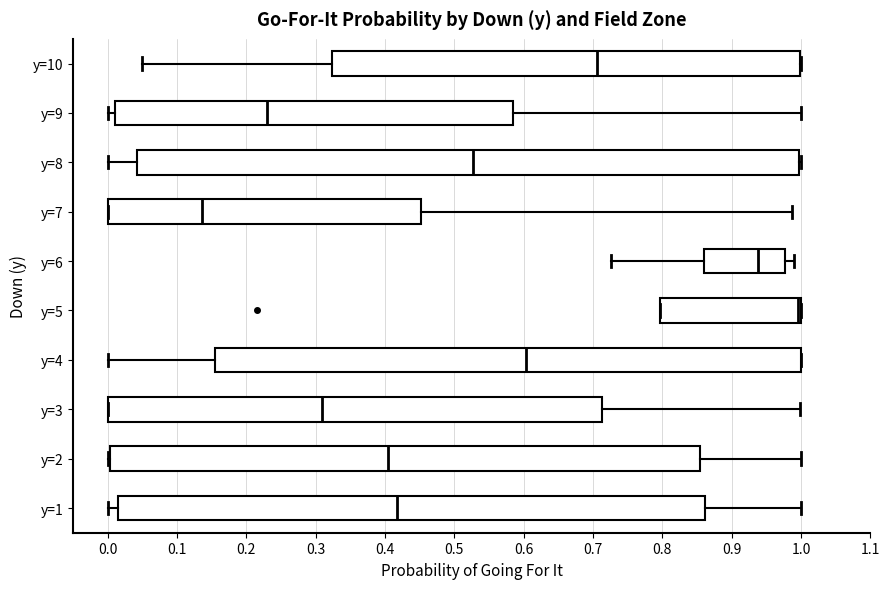

Comparing the boxes themselves (not the whiskers), which one is the widest?

y=8